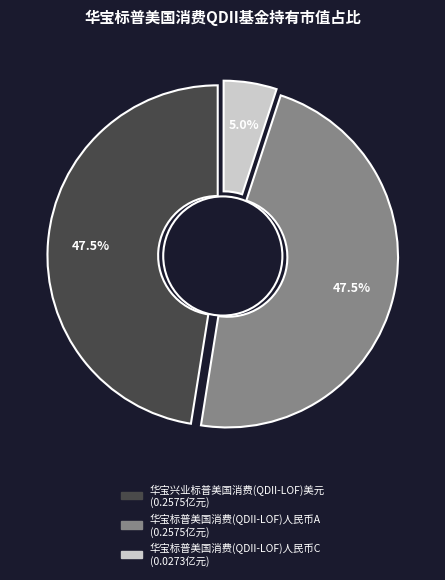

Combined, do 华宝标普美国消费(QDII-LOF)人民币C and 华宝兴业标普美国消费(QDII-LOF)美元 account for over 50%?

Yes